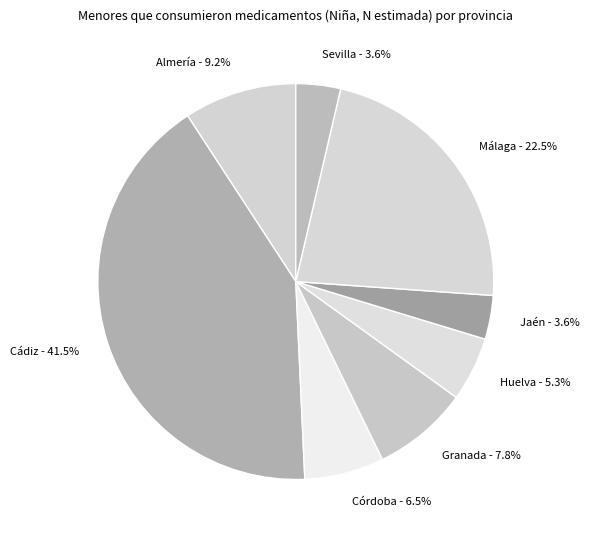

Combined, what portion of the pie is Sevilla - 3.6% and Almería - 9.2%?

12.8%